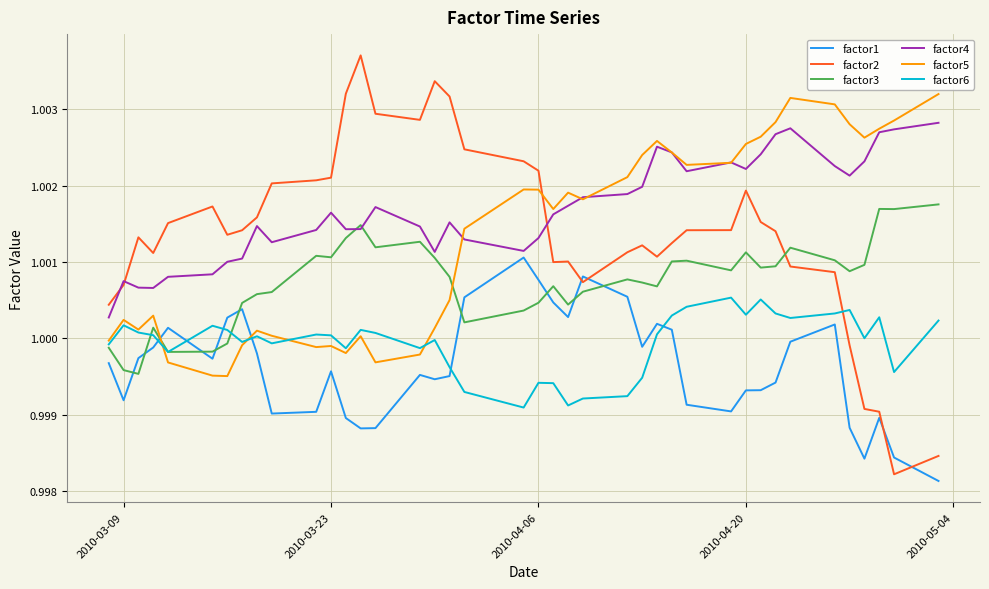

Which series ends up on top after the final intersection of factor6 and factor2?

factor6